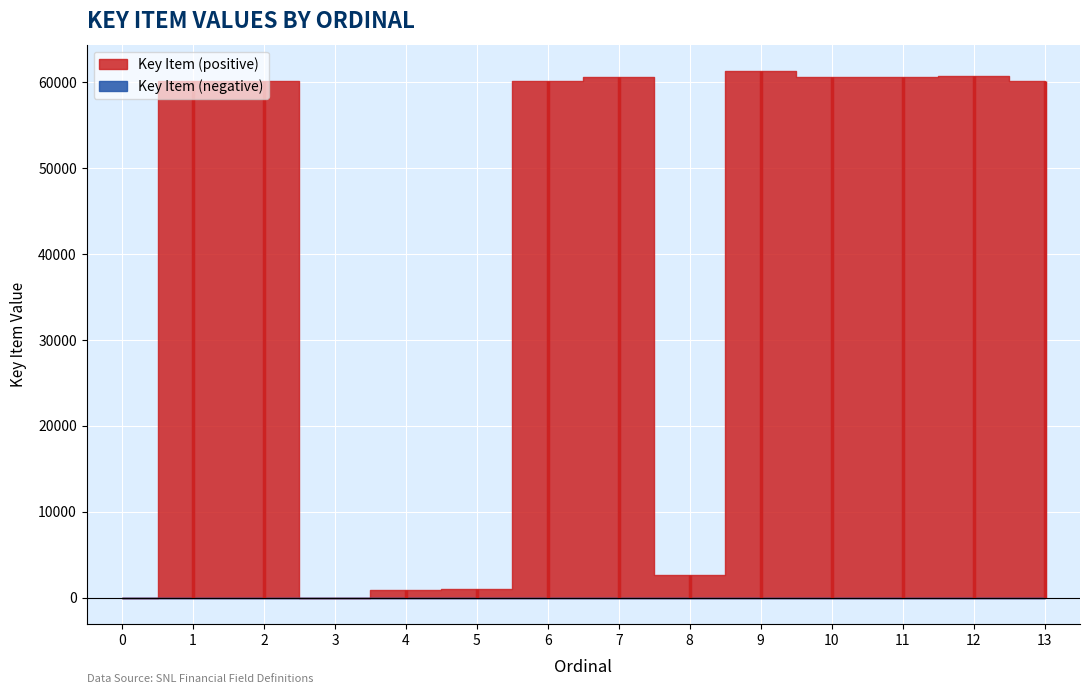

Reading left to right, transcribe all the data shown in this chart.

0=0	1=60140	2=60138	3=0	4=906	5=1034	6=60139	7=60676	8=2626	9=61327	10=60674	11=60677	12=60709	13=60142